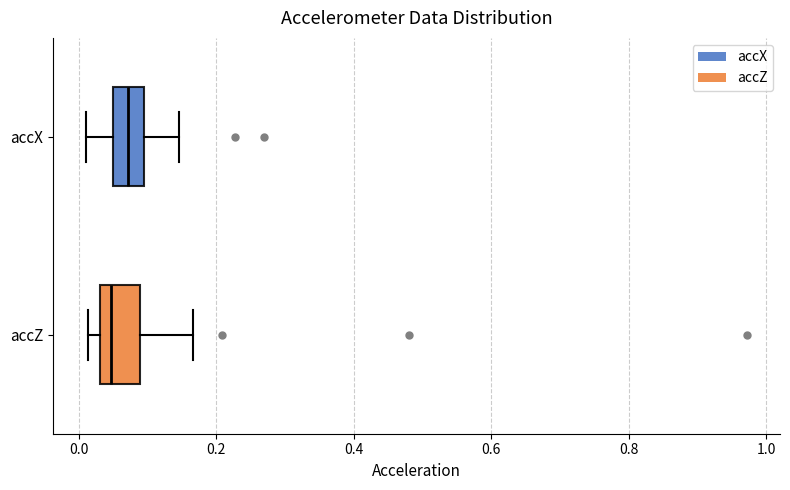

Reading bottom to top, transcribe this box plot: for each box, give where its median line is, the range the box spans, and where its two whiskers end, as read against the x-axis. The values are not printed on the chart, so give them approximately, as read against the axis.

accZ: median 0.04 (just right of the box's left edge), box 0.04 to 0.08, whiskers 0.02 to 0.16
accX: median 0.08, box 0.04 to 0.10, whiskers 0.02 to 0.14